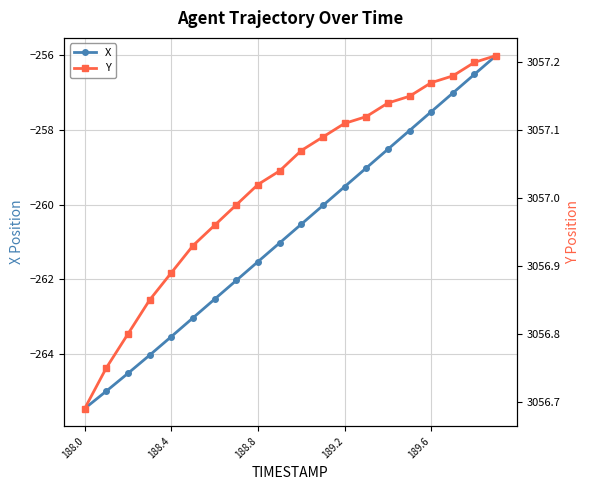

At how many categories does at least one series exceed 2651?

20